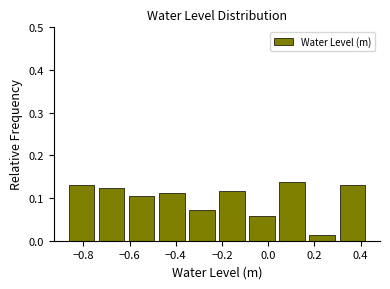

Reading left to right, transcribe this chart: for each bar, give the range it covers on the x-axis and its height. Neither the bar edges nor the heights are printed on the chart, so give them approximately, as read against the axes.

-0.88 to -0.74: 0.13
-0.74 to -0.62: 0.12
-0.62 to -0.48: 0.10
-0.48 to -0.36: 0.11
-0.36 to -0.22: 0.07
-0.22 to -0.10: 0.12
-0.10 to 0.04: 0.06
0.04 to 0.16: 0.14
0.16 to 0.30: 0.01
0.30 to 0.44: 0.13